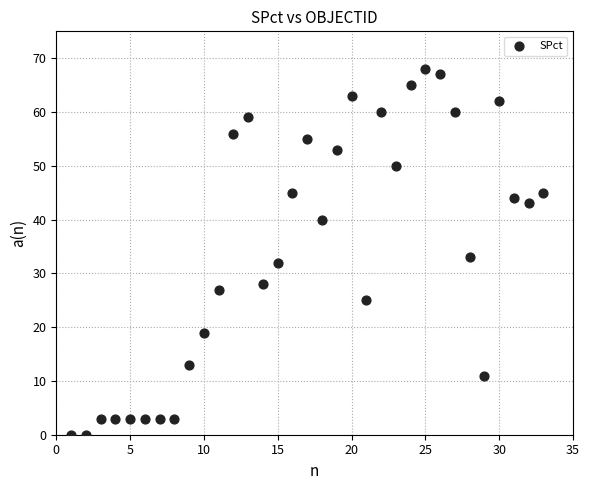

What Y value in the scatter plot is closest to 34?

33